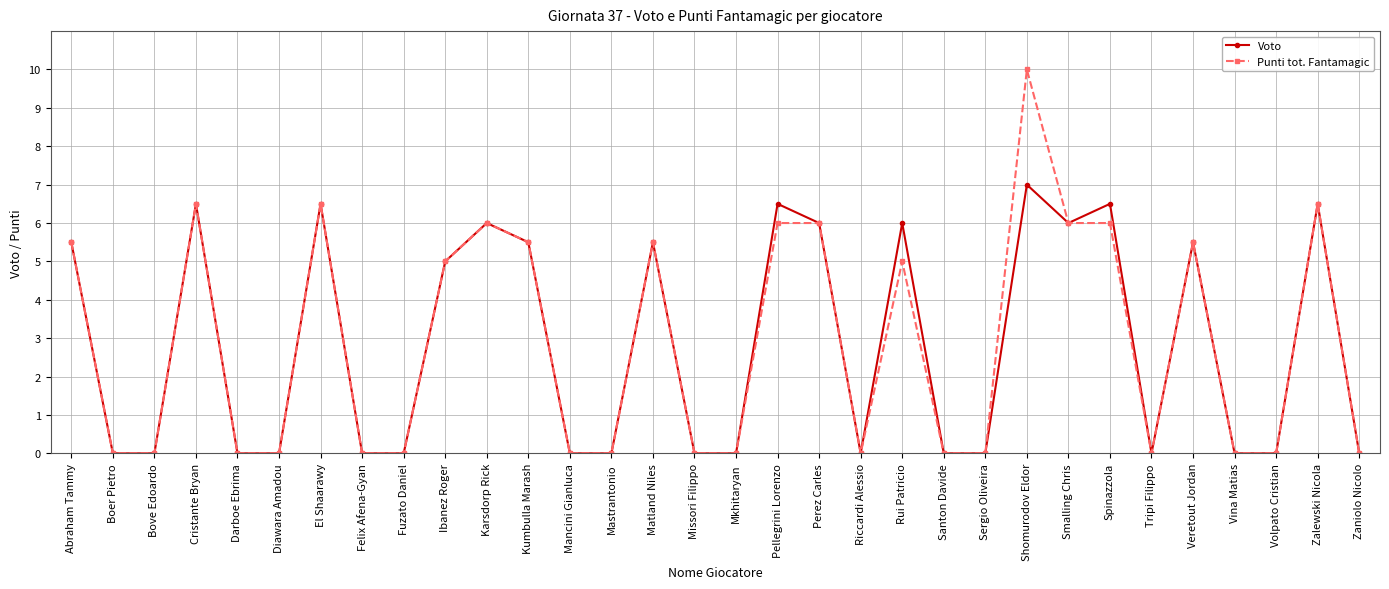

What is the difference between the maximum and minimum values in the Voto series?

7.0